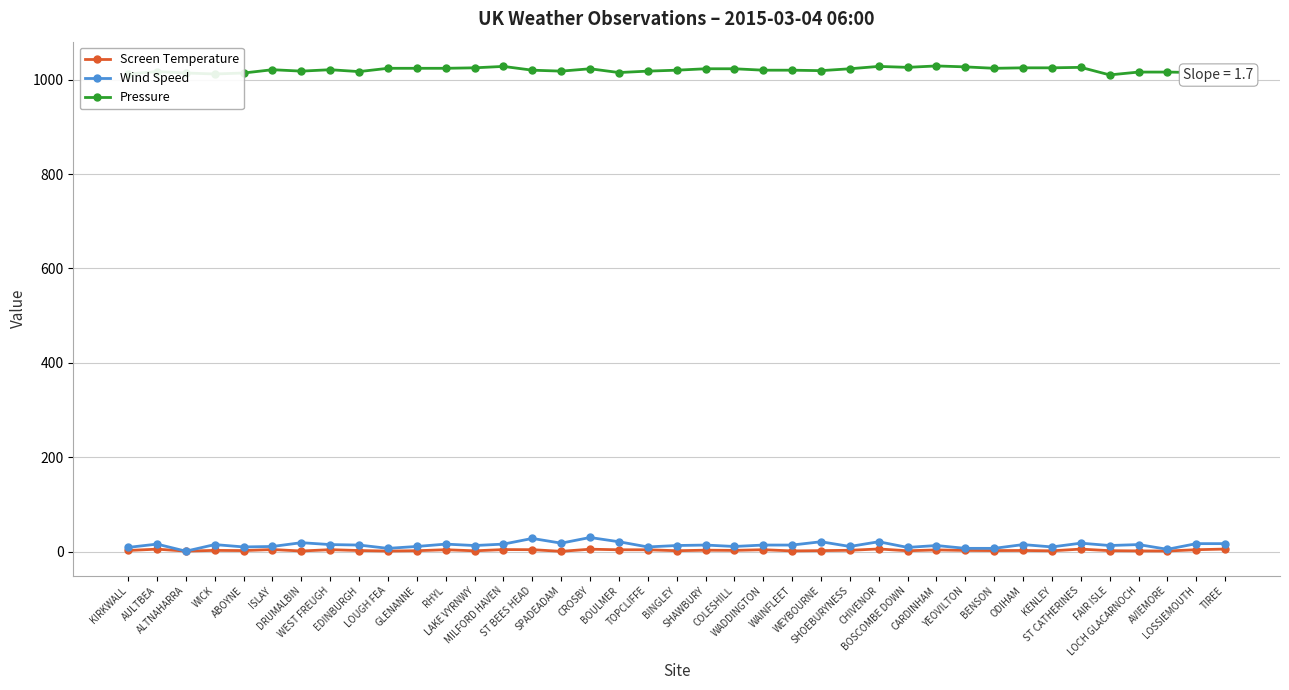

True or false: Screen Temperature has more than 1 interior local peaks.

True